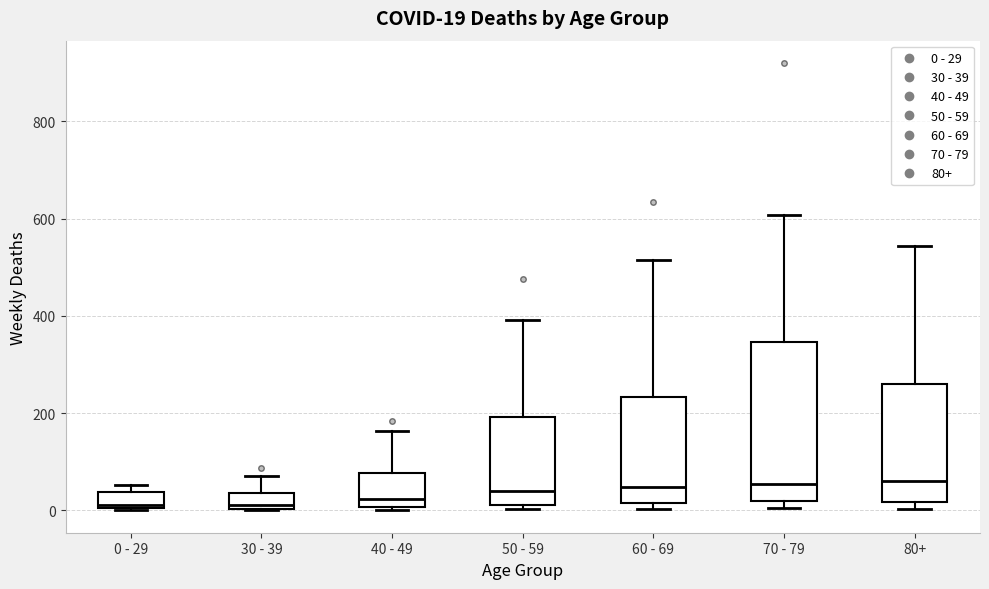

Comparing the boxes themselves (not the whiskers), which one is the tallest?

70 - 79